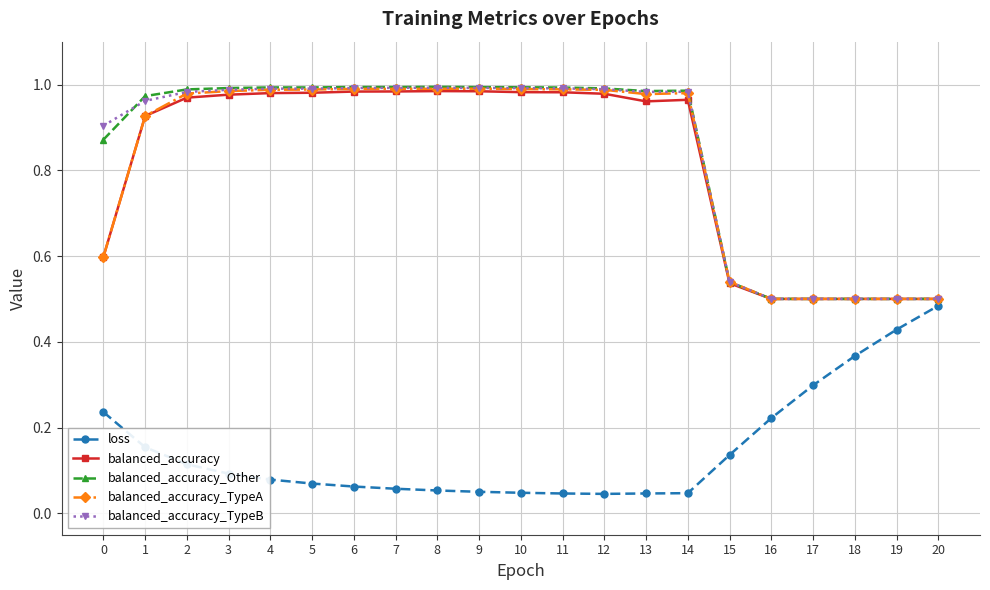

What is the spread (max minus min) of values at 1?

0.8